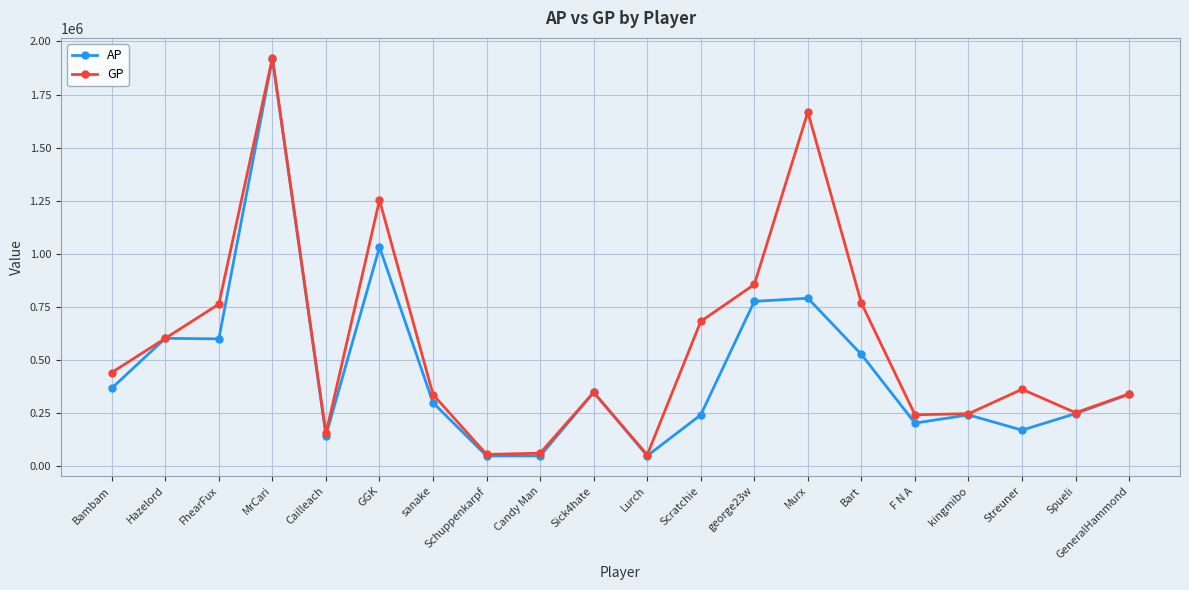

What are all the series names shown in the legend?

AP, GP